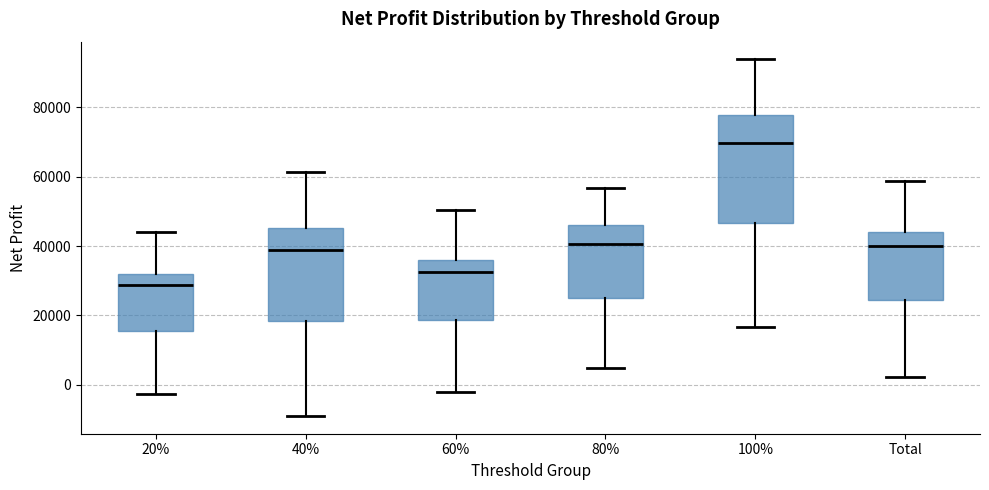

Reading left to right, transcribe this box plot: for each box, give where its median line is, the range the box spans, and where its two whiskers end, as read against the y-axis. The values are not printed on the chart, so give them approximately, as read against the axis.

20%: median 28000, box 16000 to 32000, whiskers -2000 to 44000
40%: median 38000, box 18000 to 46000, whiskers -10000 to 62000
60%: median 32000, box 18000 to 36000, whiskers -2000 to 50000
80%: median 40000, box 26000 to 46000, whiskers 4000 to 56000
100%: median 70000, box 46000 to 78000, whiskers 16000 to 94000
Total: median 40000, box 24000 to 44000, whiskers 2000 to 58000